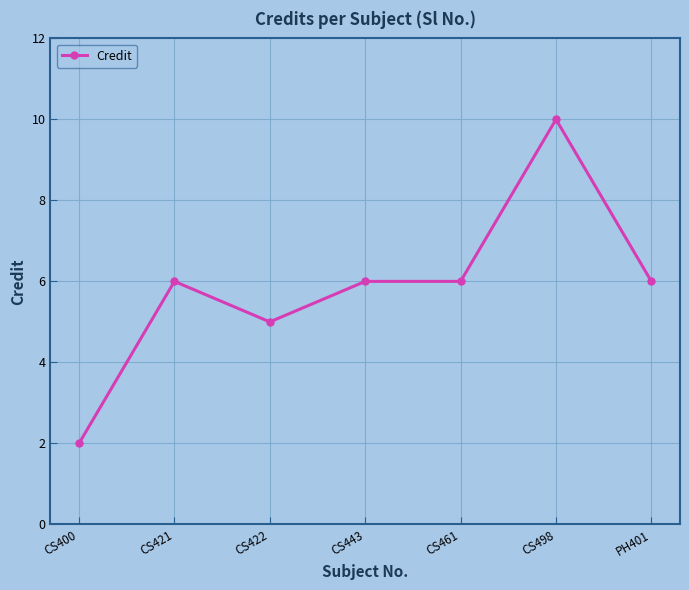

What is the greatest value displayed?

10